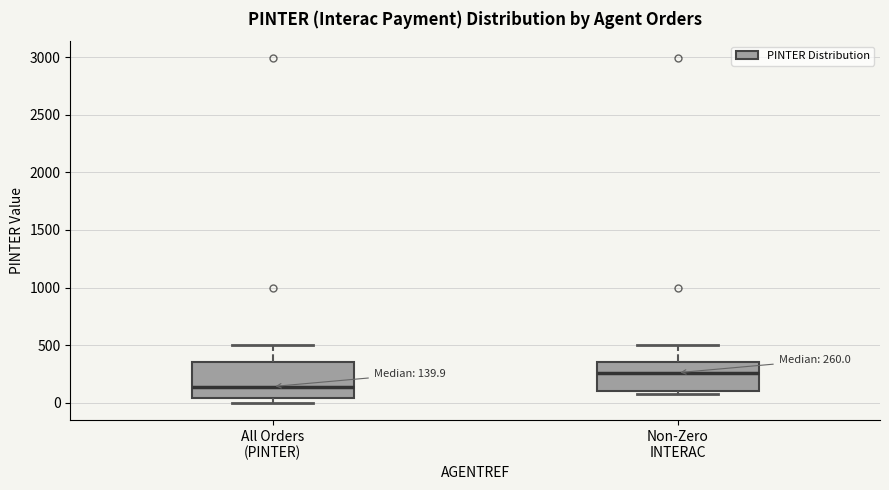

Which box has the lowest median line?

All Orders (PINTER)